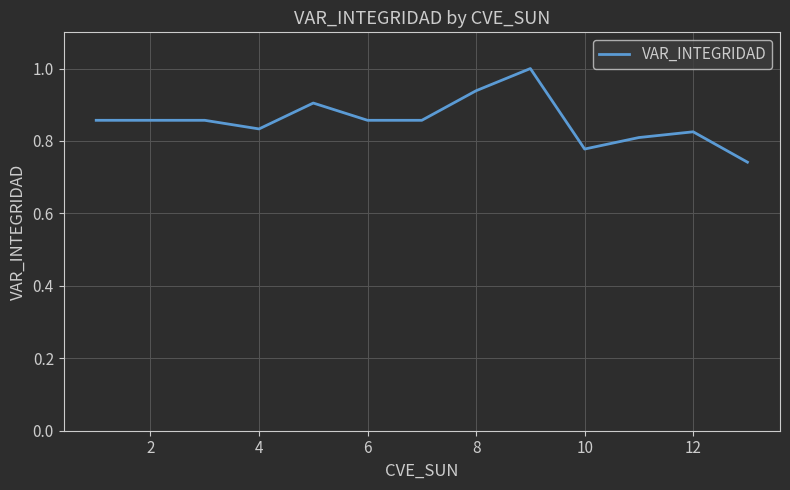

What is the maximum value shown in the chart?

1.0